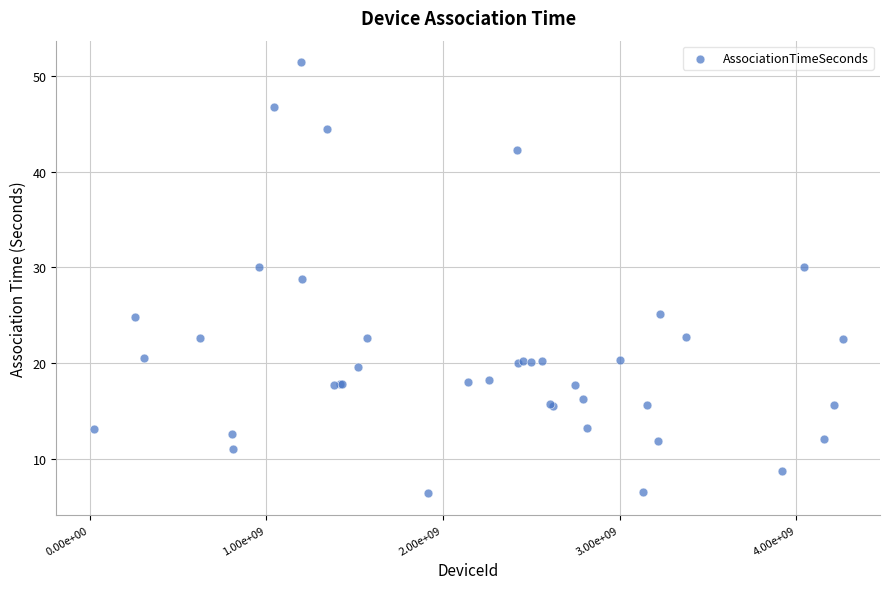

What Y value in the scatter plot is closest to 28?

28.8